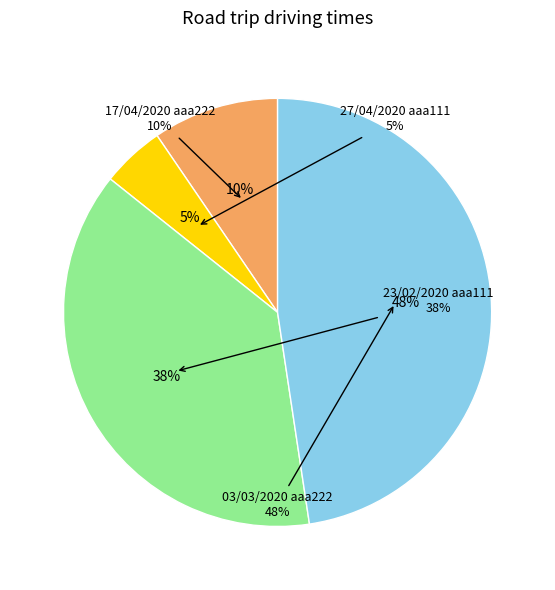

Do 27/04/2020 aaa111 and 17/04/2020 aaa222 together represent more than half of the pie?

No